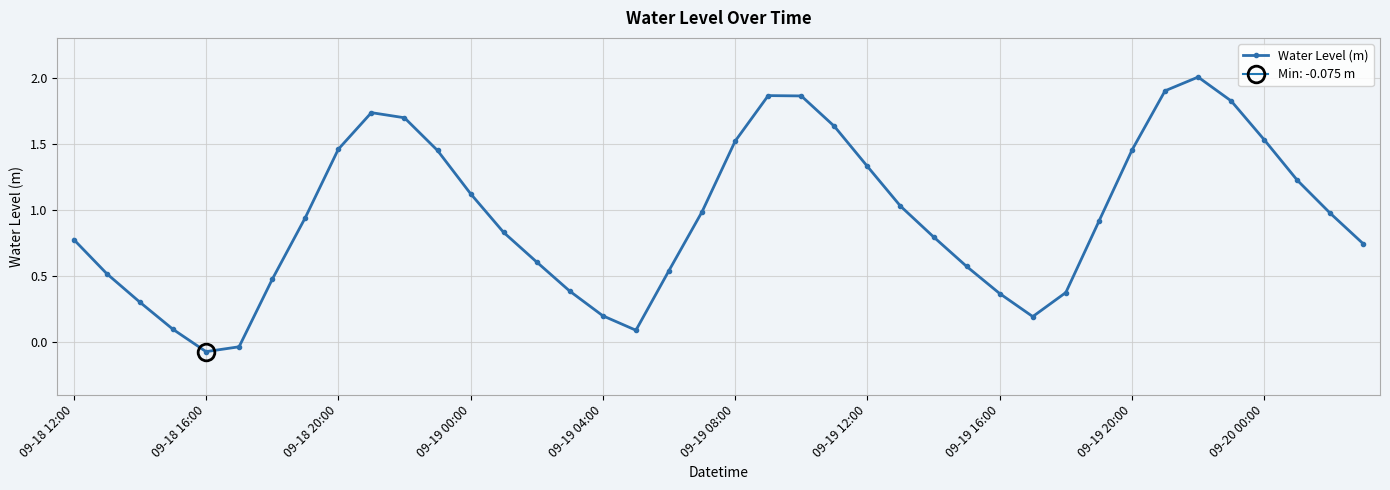

Read the value at 37.

1.2